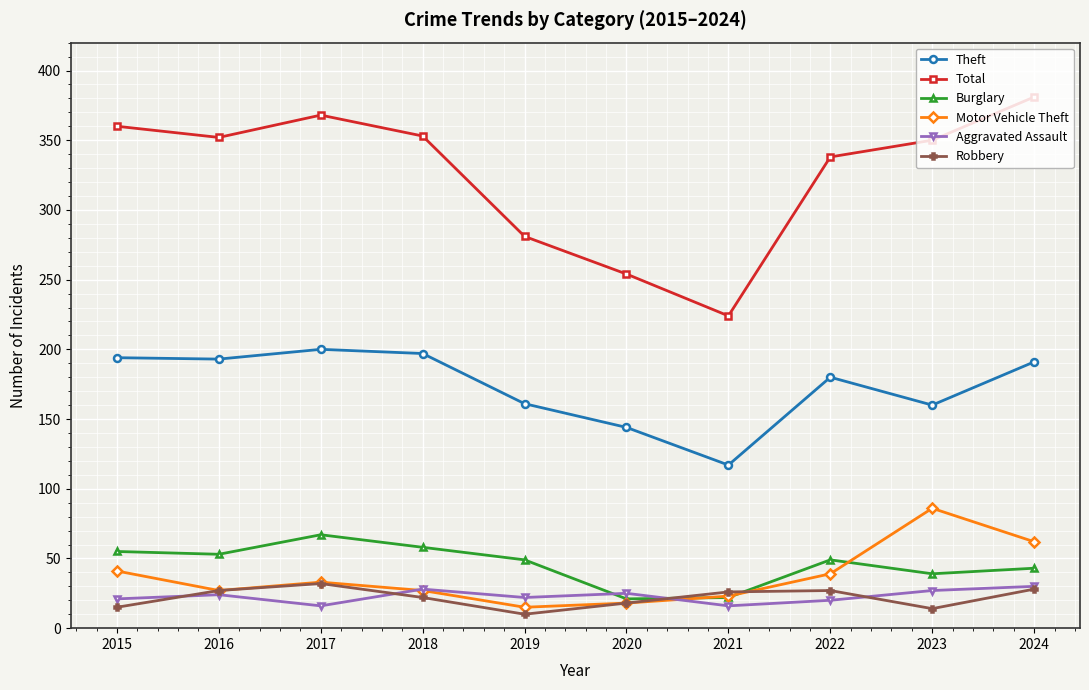

What is the difference between the Burglary values at 2018 and 2020?

37